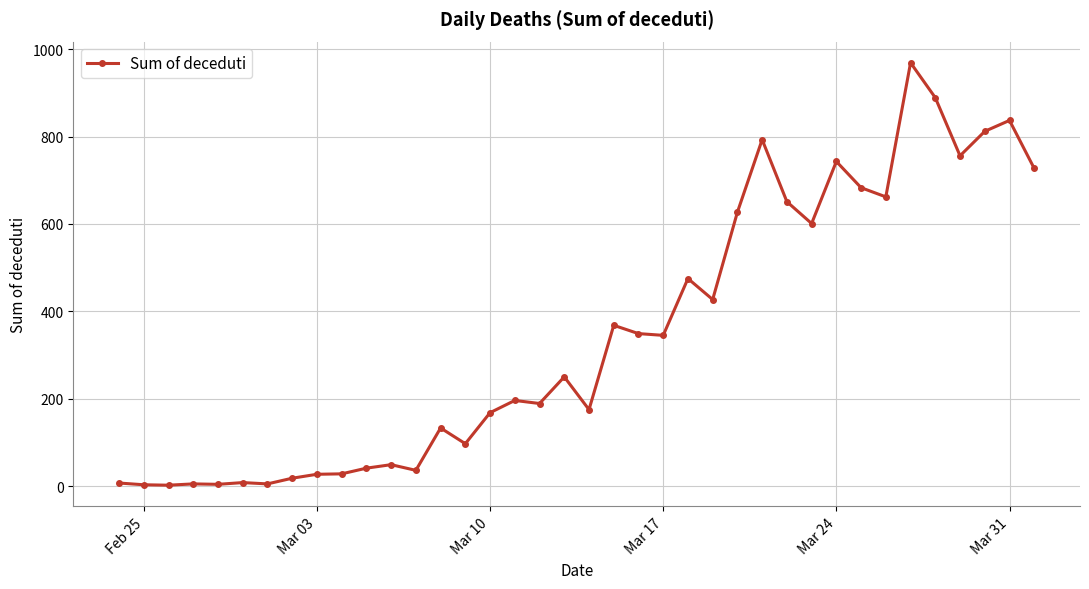

What is the greatest value displayed?

969